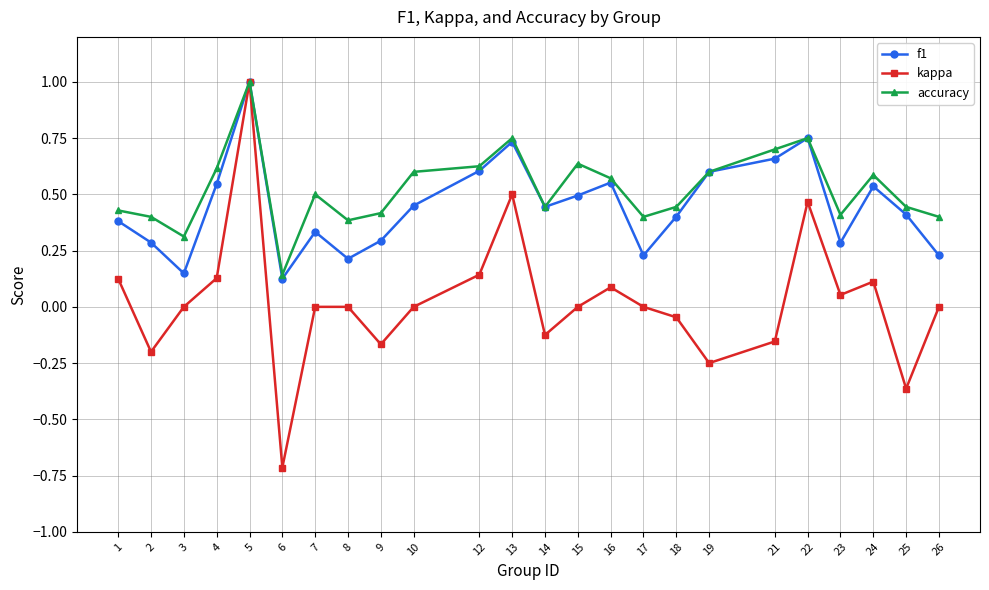

The value of kappa at 8 is 0.0. True or false?

True